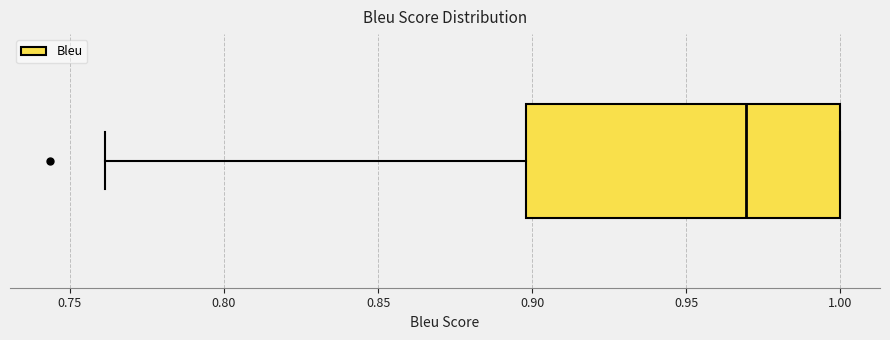

Where is the left edge of the box on the x-axis? The values are not printed on the chart, so give them approximately, as read against the axis.

0.90